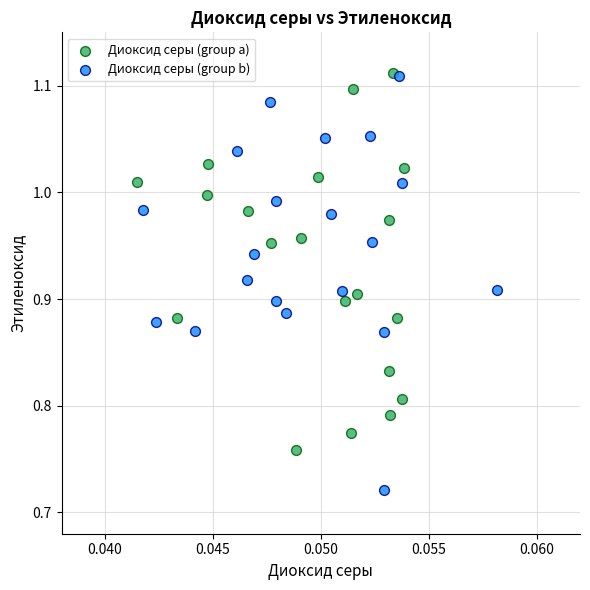

What are all the series names shown in the legend?

Диоксид серы (group a), Диоксид серы (group b)